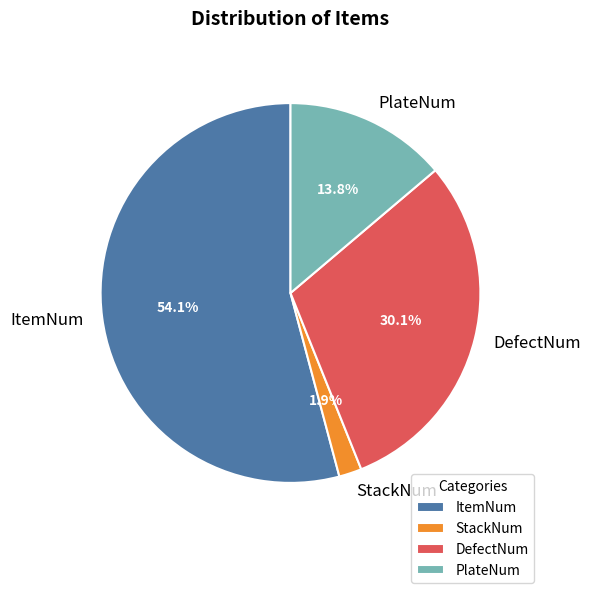

Approximately how many times larger is the value at PlateNum compared to DefectNum?

0.5